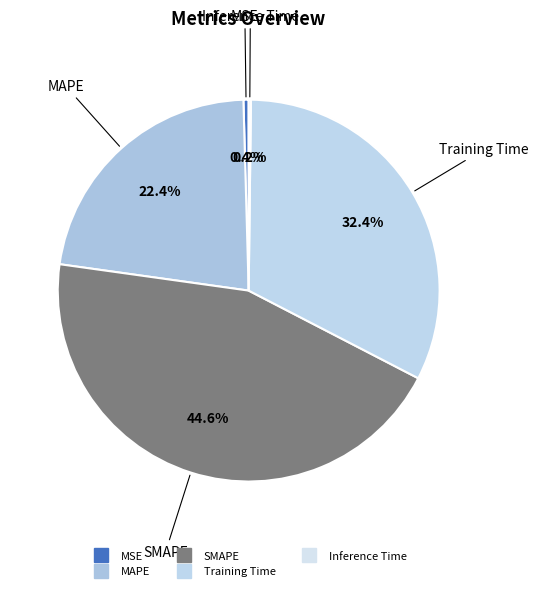

What is the smallest slice in the pie chart?

Inference Time